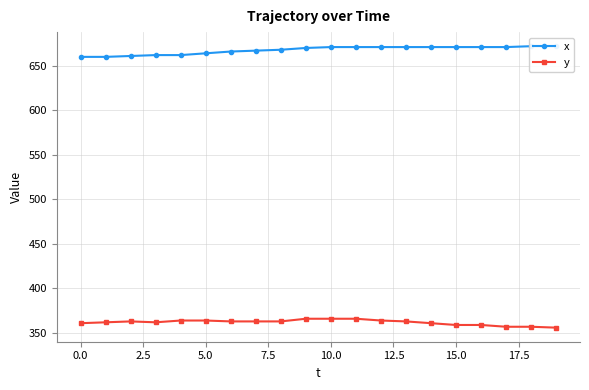

The y series shows 366 at 10.0. True or false?

True